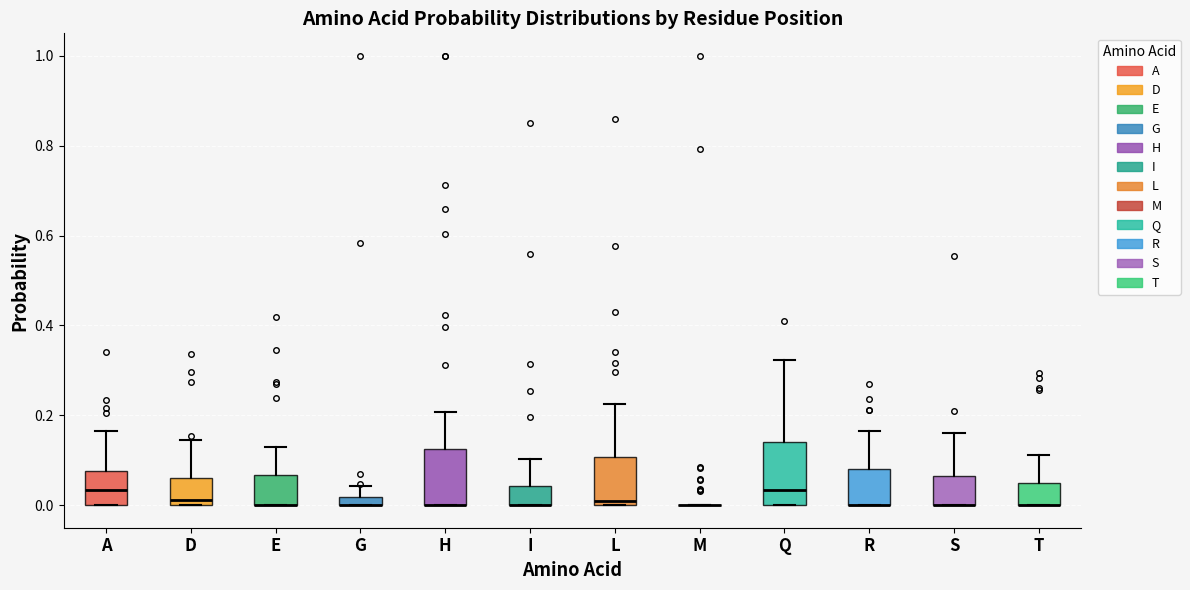

Where does the upper whisker of the box for H end on the y-axis? The values are not printed on the chart, so give them approximately, as read against the axis.

0.20